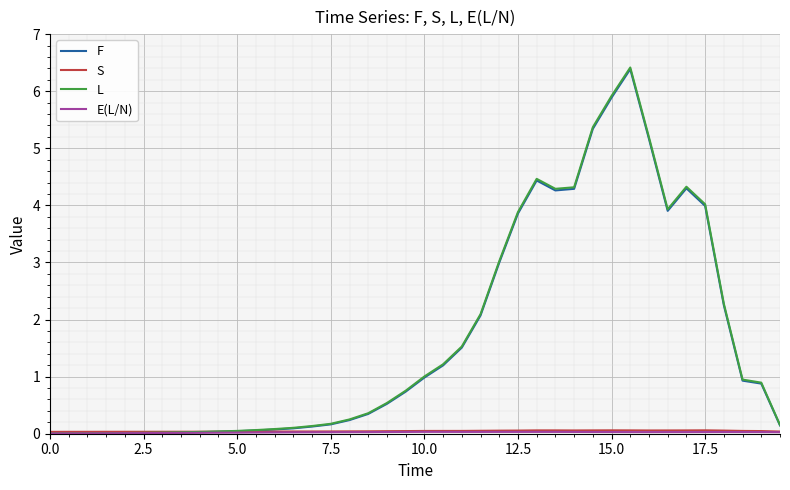

Which series has the largest range (max minus min)?

L